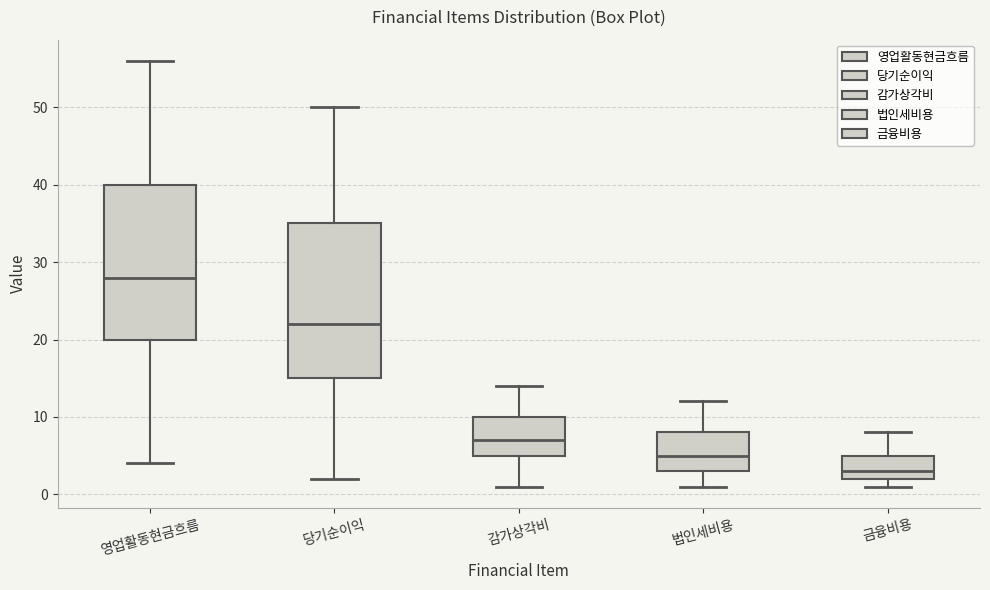

Reading left to right, read every box against the y-axis: the position of its median line, the range the box covers, and the ends of its whiskers. The values are not printed on the chart, so give them approximately, as read against the axis.

영업활동현금흐름: median 28, box 20 to 40, whiskers 4 to 56
당기순이익: median 22, box 15 to 35, whiskers 2 to 50
감가상각비: median 7, box 5 to 10, whiskers 1 to 14
법인세비용: median 5, box 3 to 8, whiskers 1 to 12
금융비용: median 3, box 2 to 5, whiskers 1 to 8